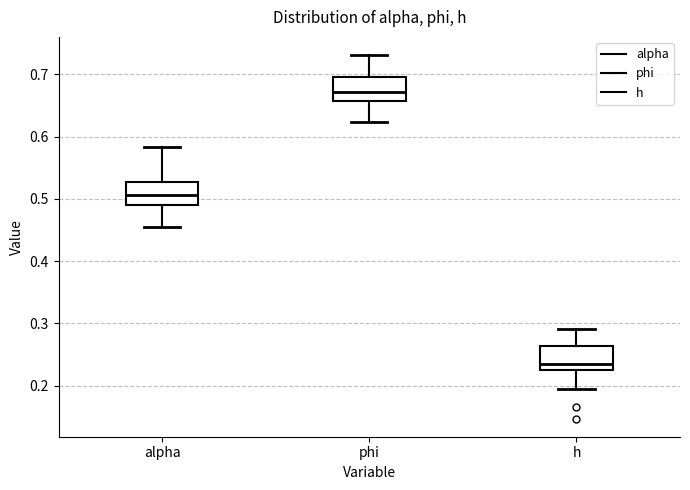

Reading left to right, read every box against the y-axis: the position of its median line, the range the box covers, and the ends of its whiskers. The values are not printed on the chart, so give them approximately, as read against the axis.

alpha: median 0.51, box 0.49 to 0.53, whiskers 0.46 to 0.58
phi: median 0.67, box 0.66 to 0.70, whiskers 0.62 to 0.73
h: median 0.24, box 0.22 to 0.26, whiskers 0.19 to 0.29